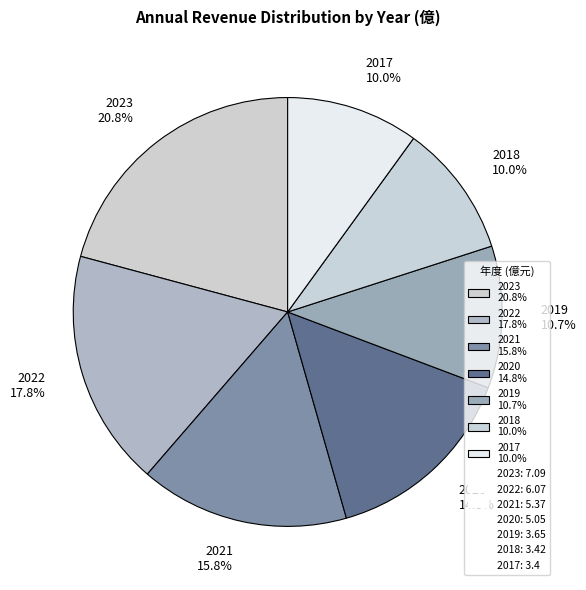

What percentage is NOT represented by 2022 17.8%?

82.2%